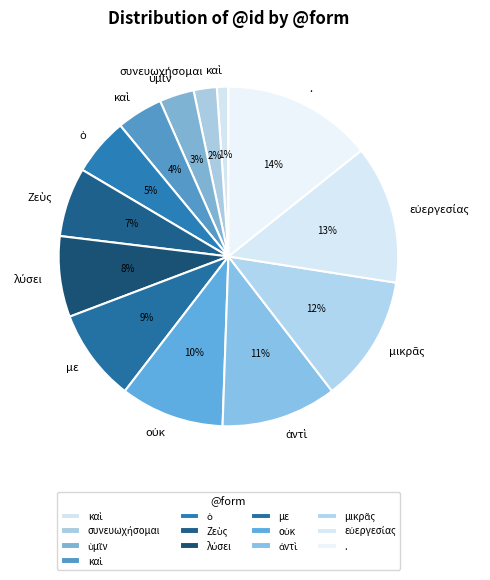

Count the number of slices in the pie.

13